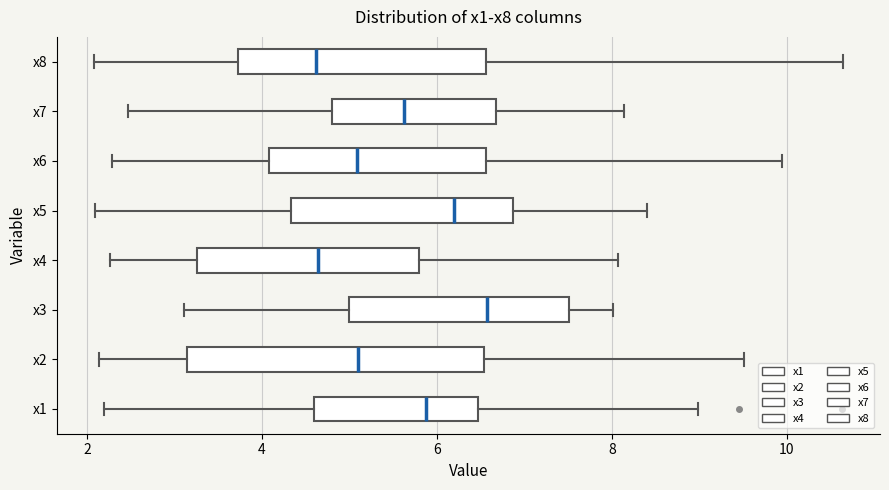

Where does the left whisker of the box for x7 end on the x-axis? The values are not printed on the chart, so give them approximately, as read against the axis.

2.4